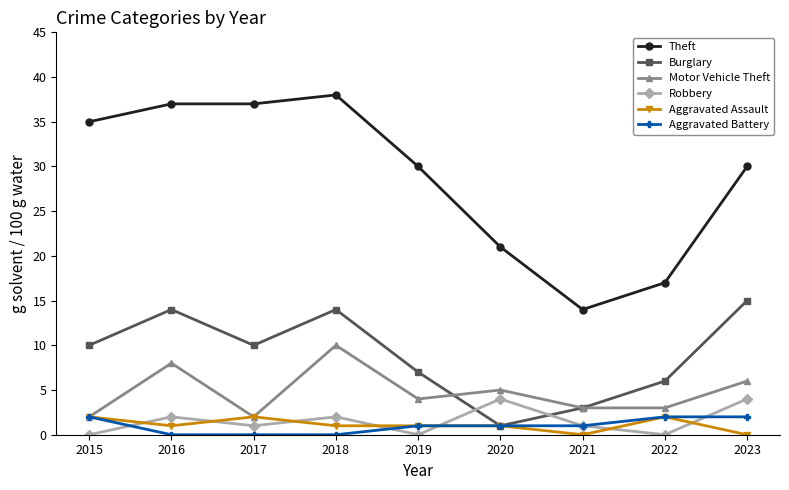

What is the average value of the Aggravated Battery series?

1